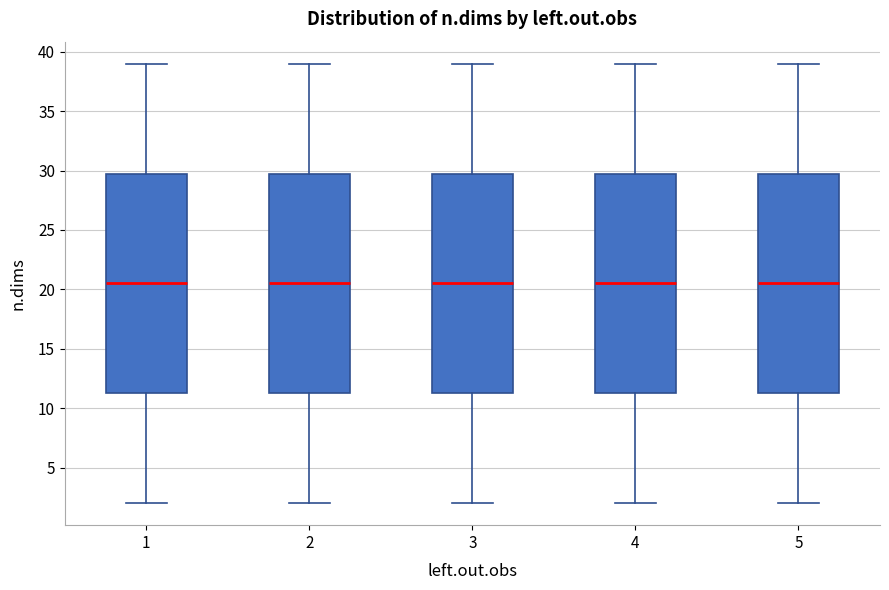

Reading left to right, transcribe this box plot: for each box, give where its median line is, the range the box spans, and where its two whiskers end, as read against the y-axis. The values are not printed on the chart, so give them approximately, as read against the axis.

1: median 20.5, box 11.5 to 30.0, whiskers 2.0 to 39.0
2: median 20.5, box 11.5 to 30.0, whiskers 2.0 to 39.0
3: median 20.5, box 11.5 to 30.0, whiskers 2.0 to 39.0
4: median 20.5, box 11.5 to 30.0, whiskers 2.0 to 39.0
5: median 20.5, box 11.5 to 30.0, whiskers 2.0 to 39.0